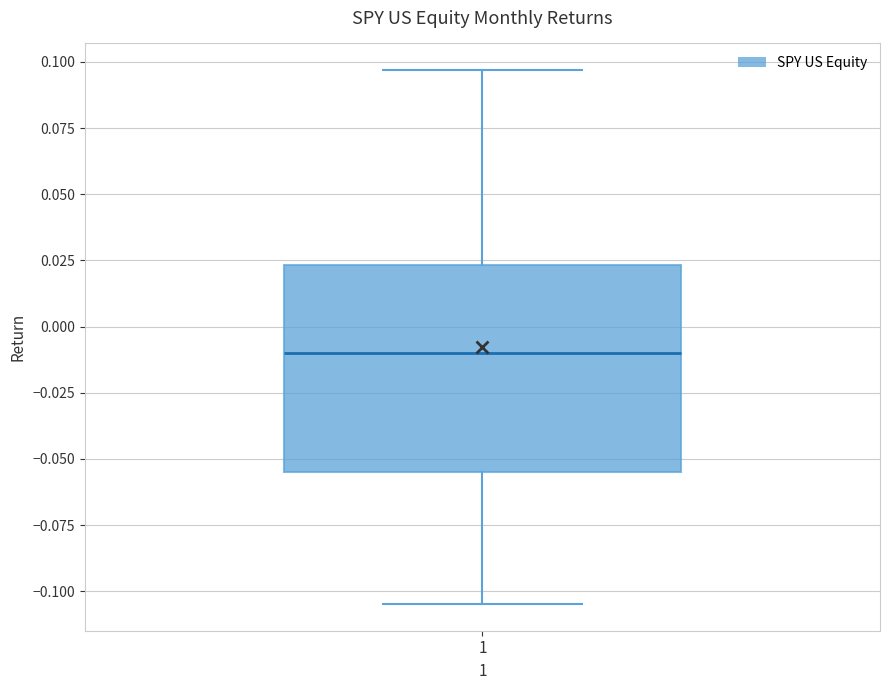

Where does the upper whisker of the box at x = 1 end on the y-axis? The values are not printed on the chart, so give them approximately, as read against the axis.

0.095